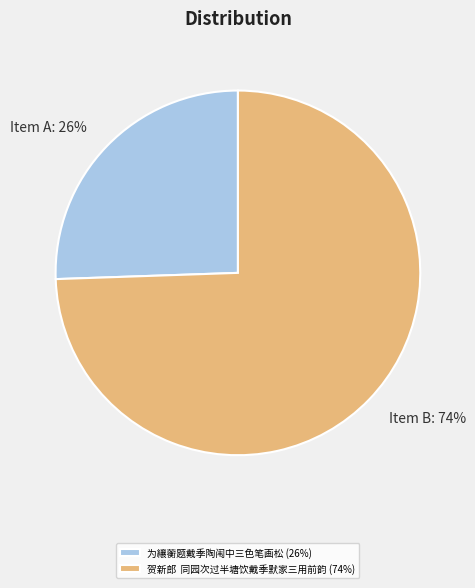

Is it true that 贺新郎 同园次过半塘饮戴季默家三用前韵 (74%) is 64% of the pie?

False